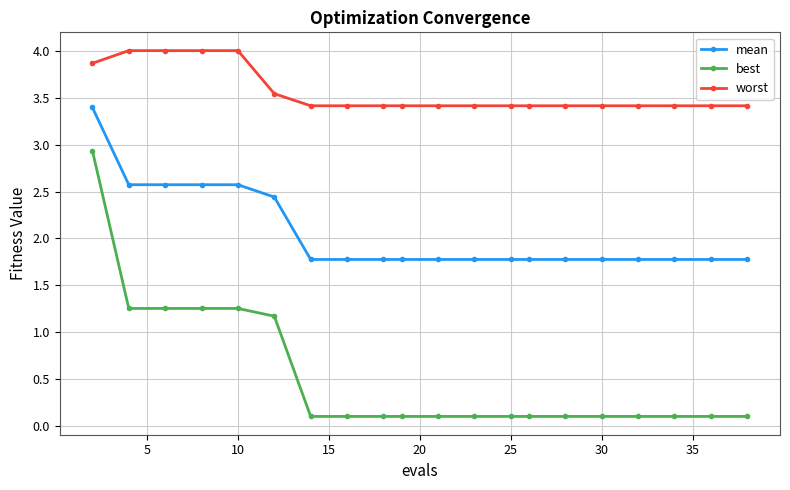

What is the average value of the mean series?

2.0